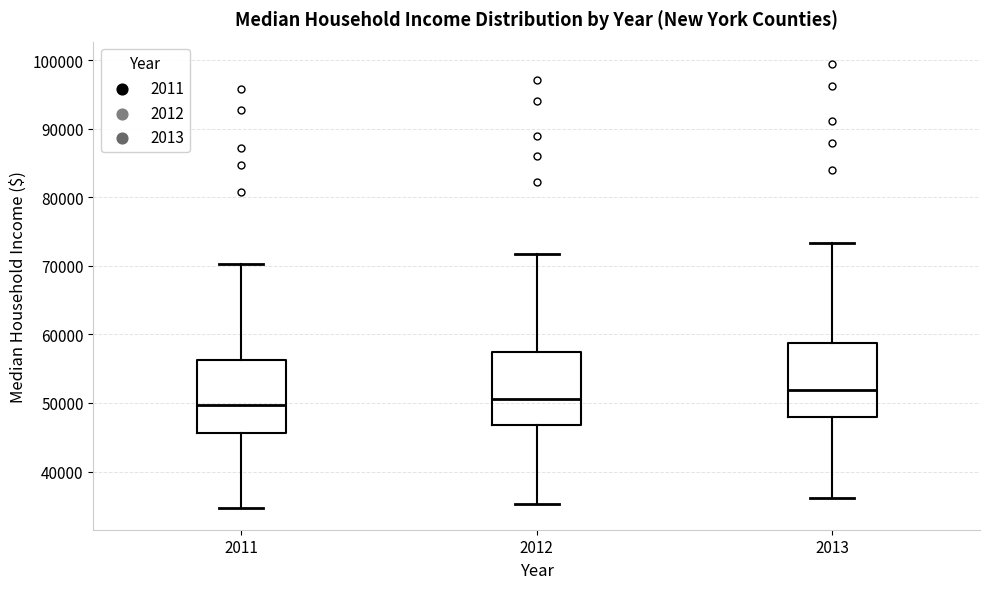

Reading left to right, read every box against the y-axis: the position of its median line, the range the box covers, and the ends of its whiskers. The values are not printed on the chart, so give them approximately, as read against the axis.

2011: median 50000, box 46000 to 56000, whiskers 35000 to 70000
2012: median 51000, box 47000 to 58000, whiskers 35000 to 72000
2013: median 52000, box 48000 to 59000, whiskers 36000 to 73000